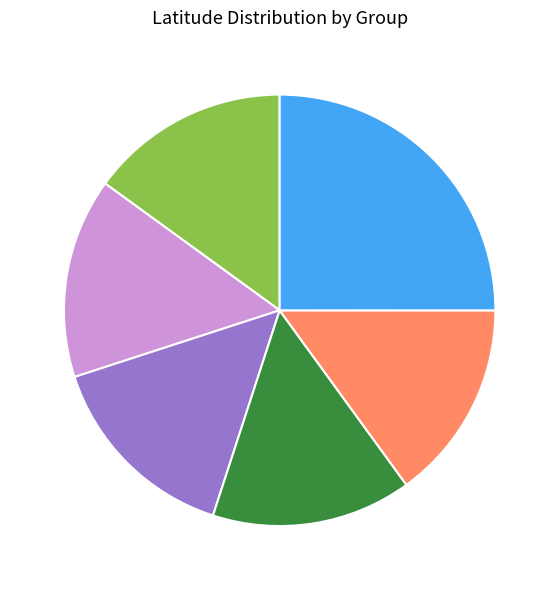

Is there any slice that represents more than half of the pie?

No